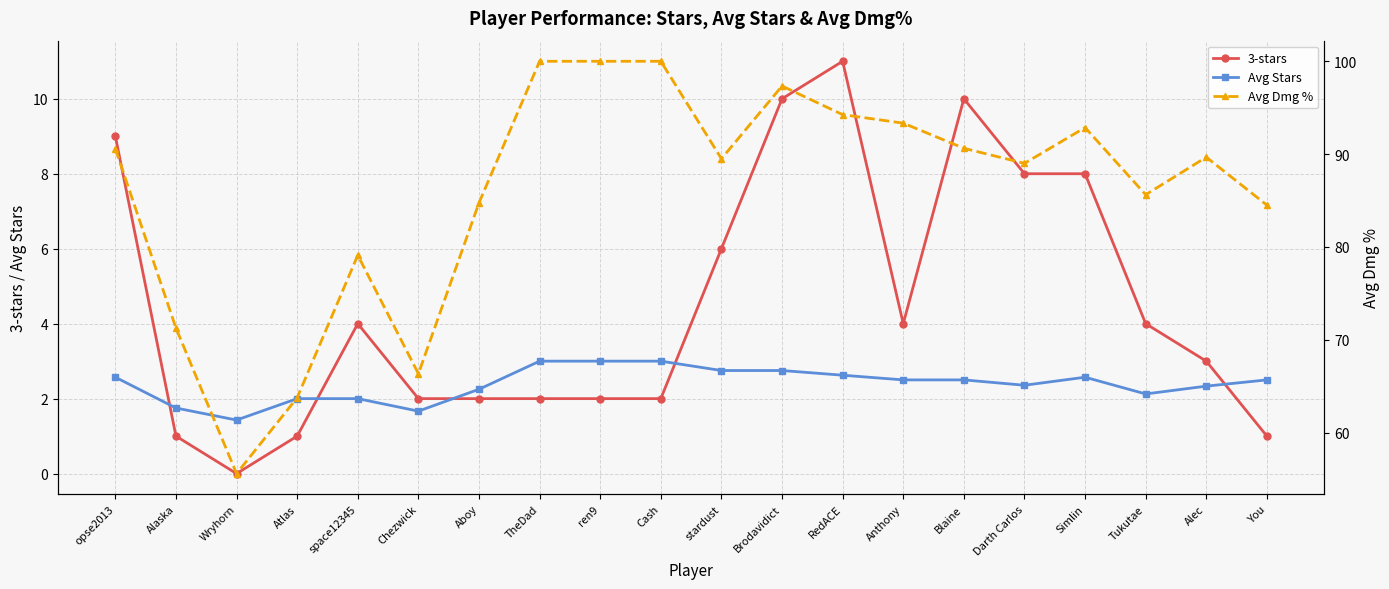

At which category does Avg Dmg % reach its first local valley?

Wryhorn